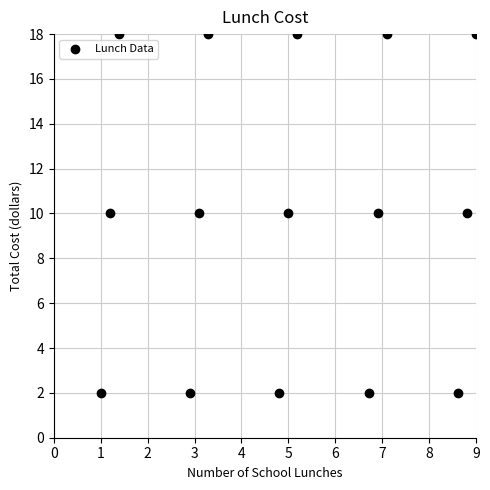

What is the range of Y values (max minus min)?

16